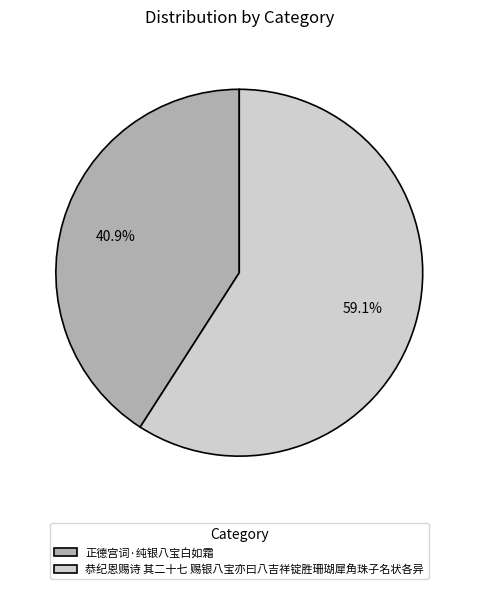

How many slices are in this pie chart?

2